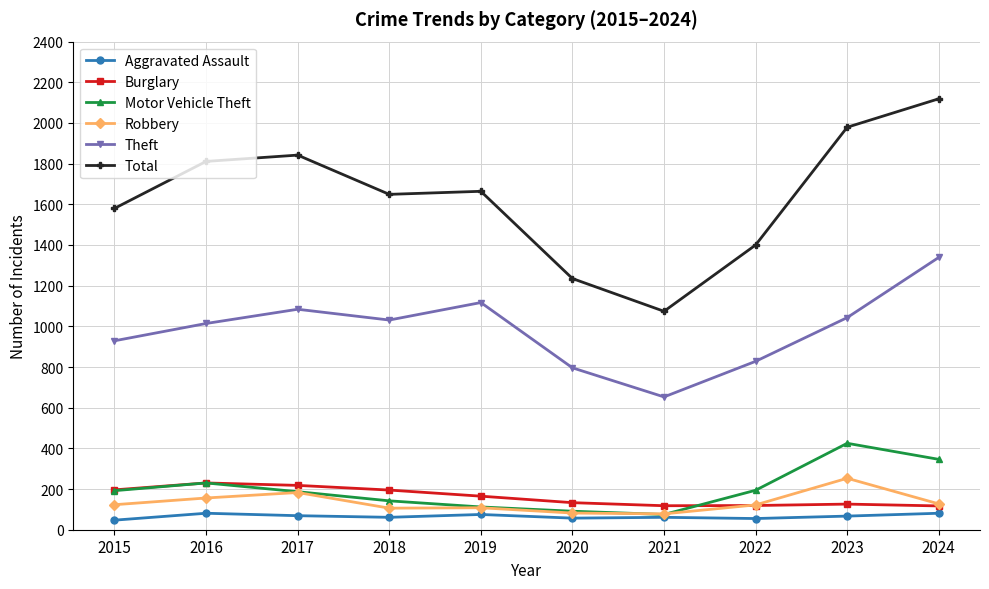

What is the approximate value of Total at 2017, to the nearest 50?

1850